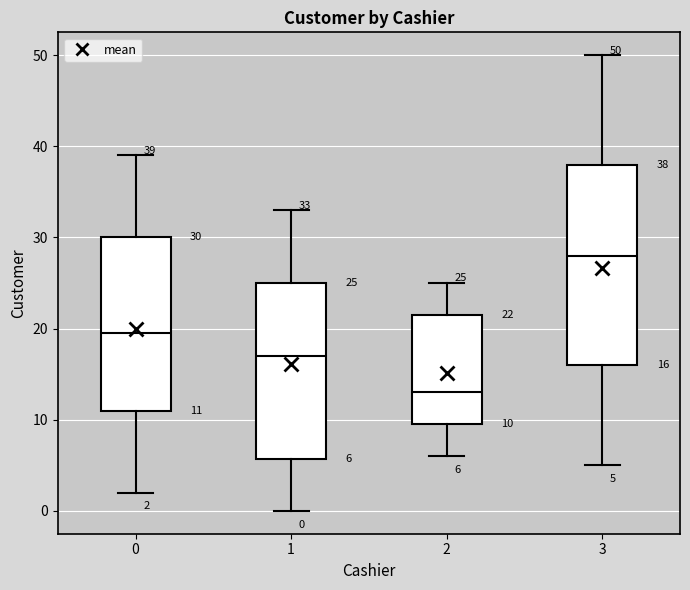

Which box has the highest median line?

3